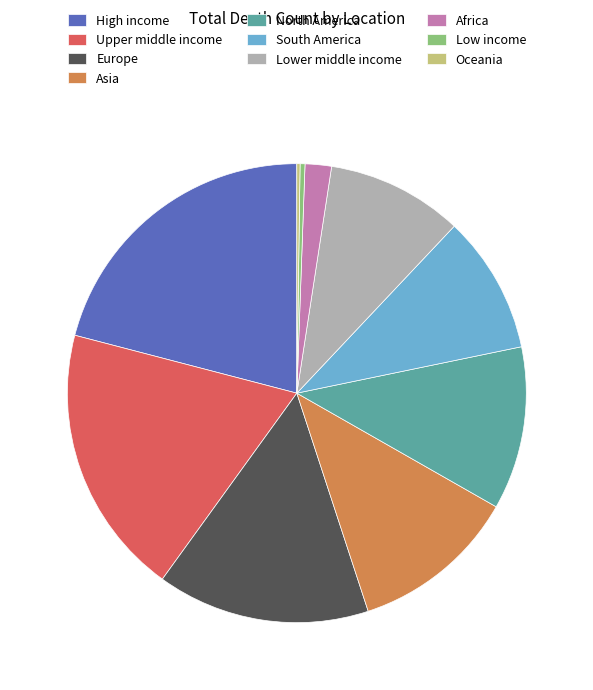

True or false: High income accounts for 21% of the total.

True